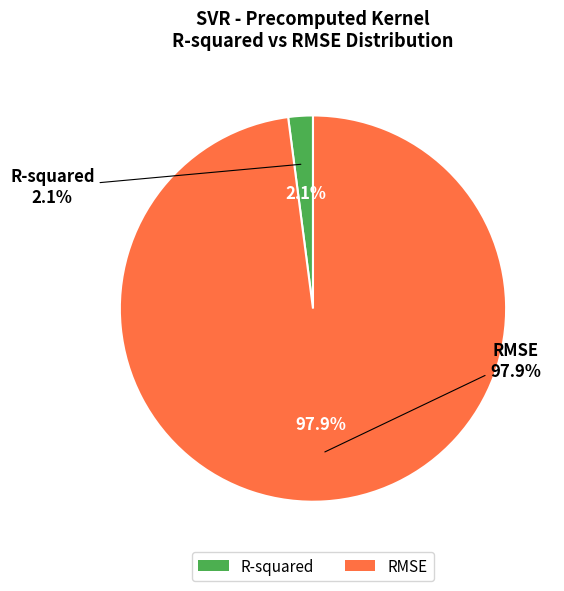

Is there any slice that represents more than half of the pie?

Yes